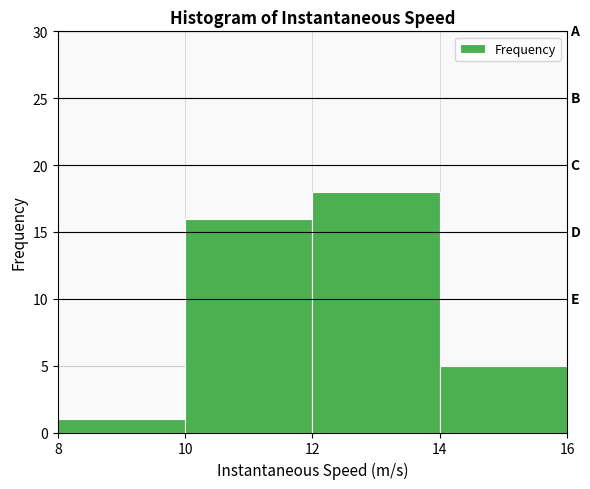

Reading left to right, list every bar in this chart as the range it spans on the x-axis followed by its height. The values are not printed on the chart, so give them approximately, as read against the axis.

8 to 10: 1
10 to 12: 16
12 to 14: 18
14 to 16: 5